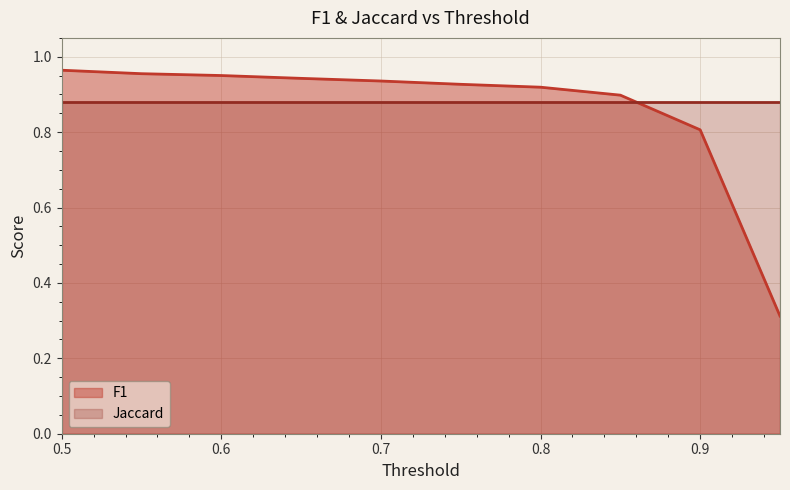

What is the total value across all series at 0.8?

1.8